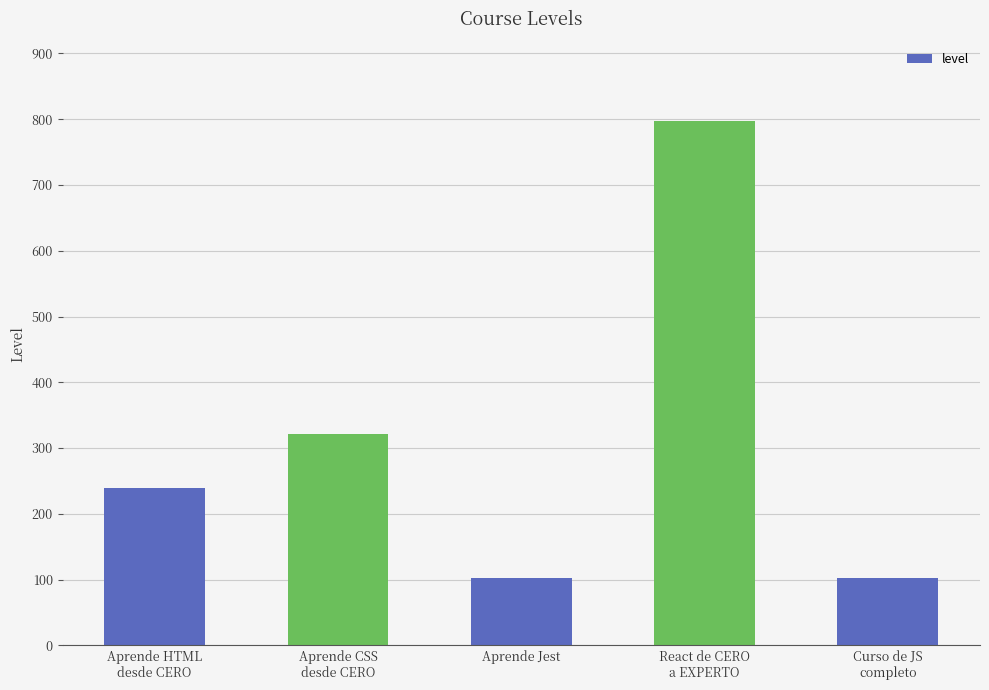

What is the label of the 3rd bar from the left?

Aprende Jest